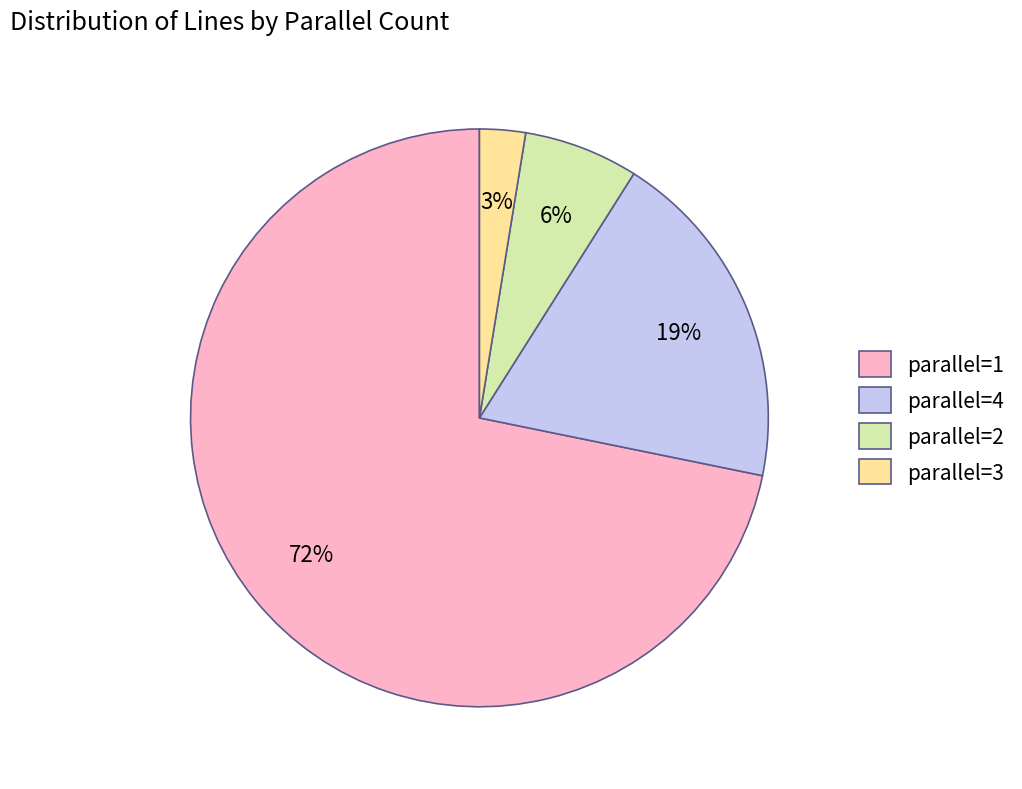

Between parallel=2 and parallel=1, which is larger?

parallel=1